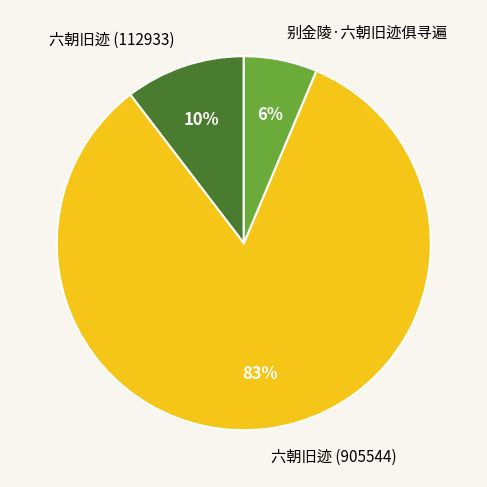

Do 六朝旧迹 (112933) and 别金陵·六朝旧迹俱寻遍 together represent more than half of the pie?

No